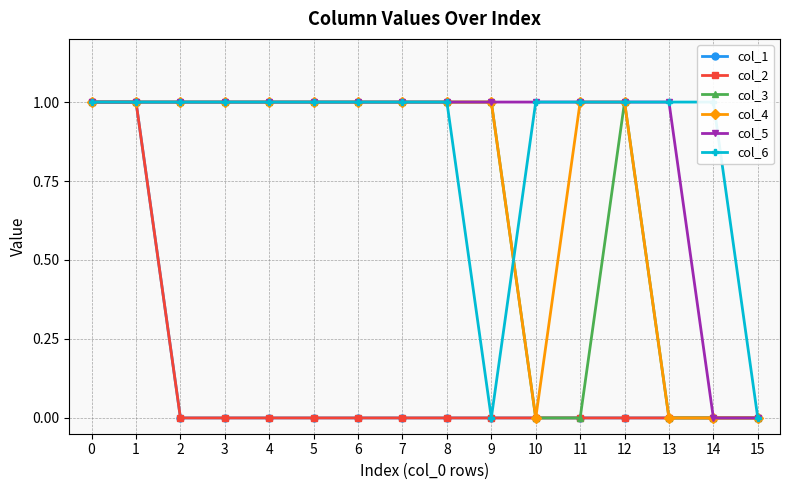

True or false: col_2 and col_3 cross at least once.

False